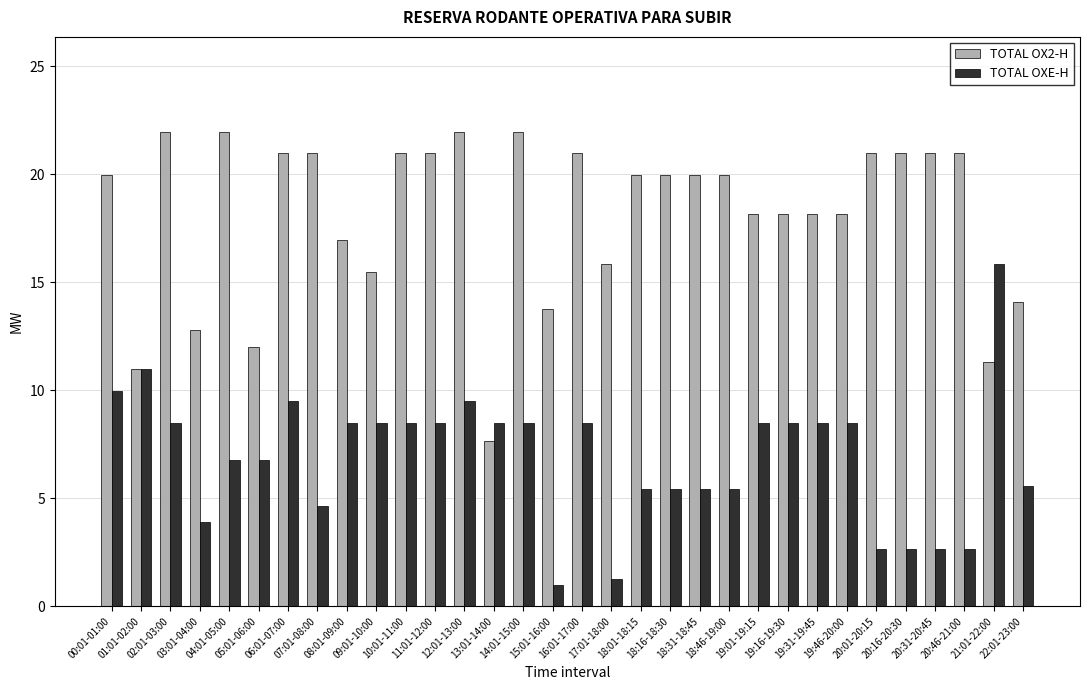

Which category has the lowest value in the TOTAL OXE-H series?

15:01-16:00